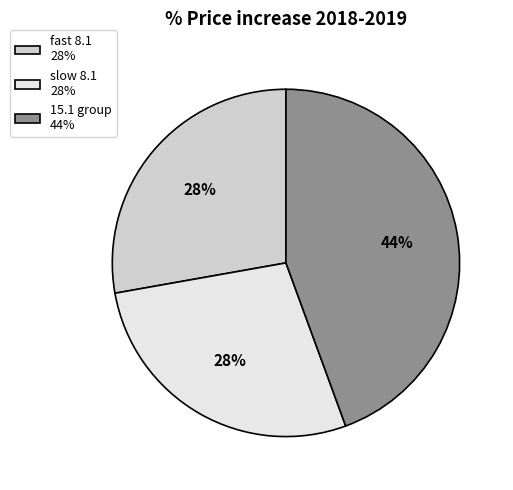

To the nearest percent, what is the average slice percentage?

33%